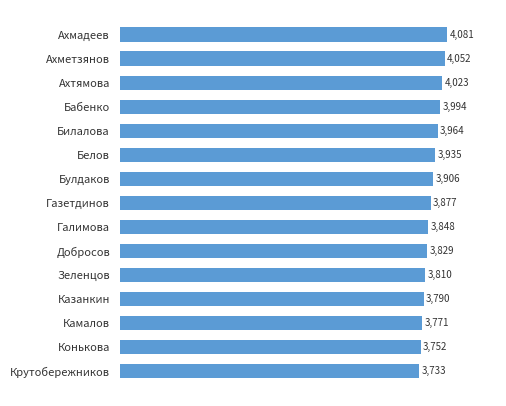

Where is the data nearest to the value 3906?

Булдаков